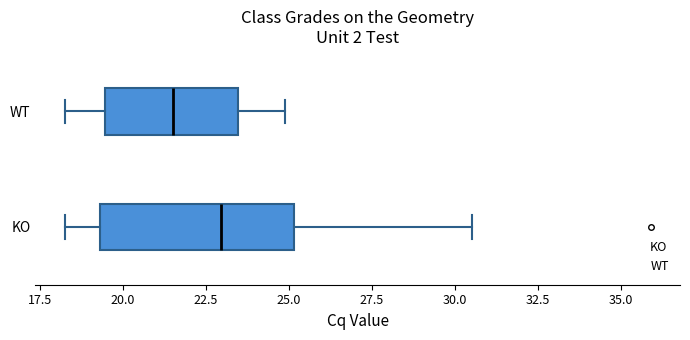

Where does the right whisker of the box for KO end on the x-axis? The values are not printed on the chart, so give them approximately, as read against the axis.

30.5